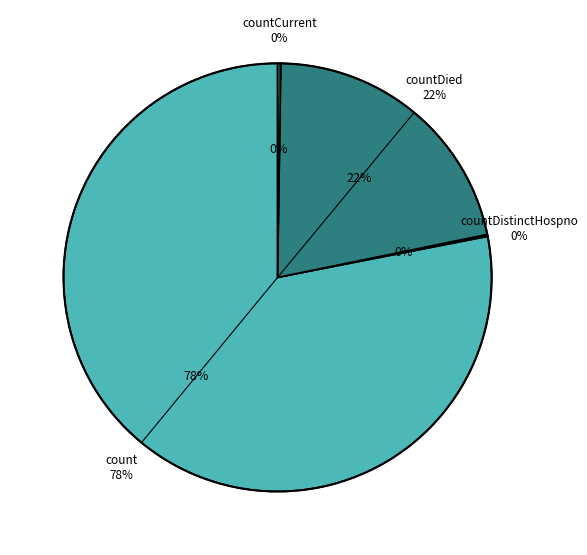

To the nearest percent, what is the combined percentage of countDied and count?

100%